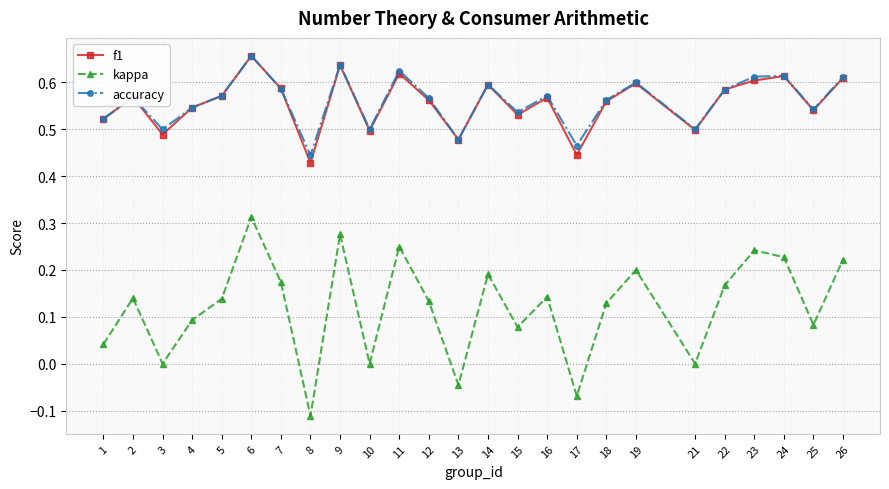

Which category has the lowest value across all series?

8